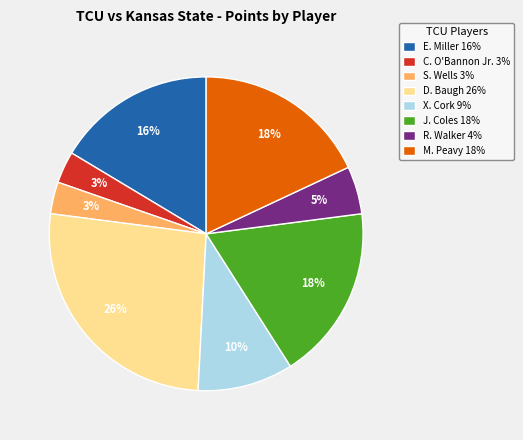

Count the number of slices in the pie.

8